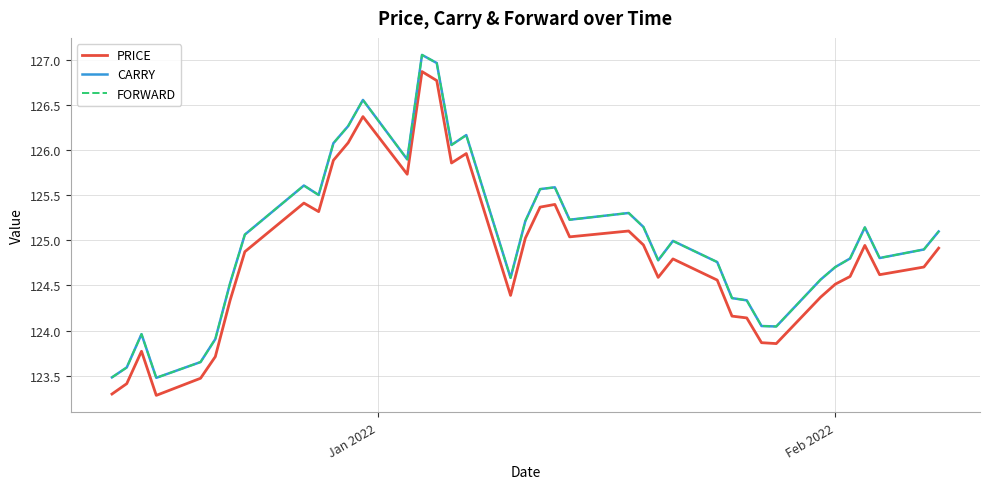

Does the chart have visible grid lines?

Yes